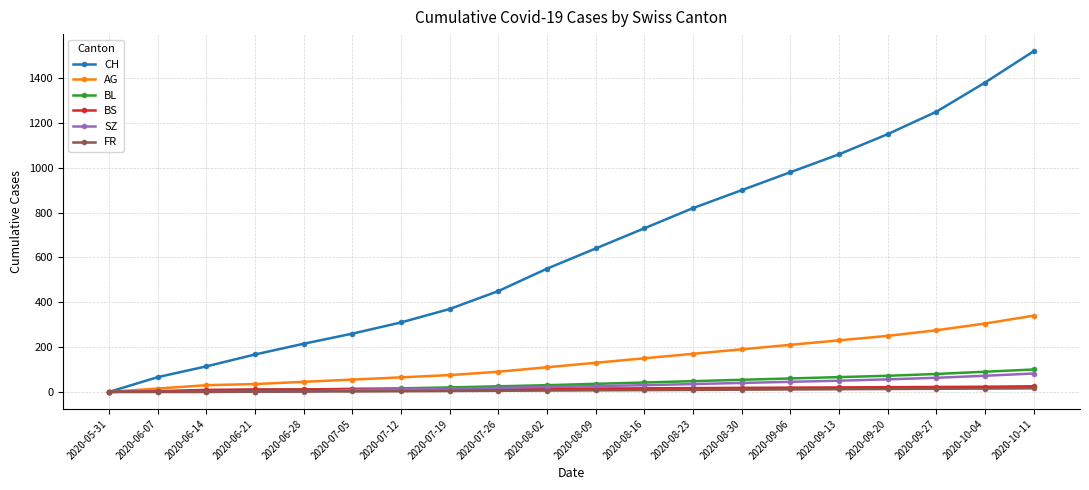

What is the difference between the highest and lowest values at 2020-08-16?

722